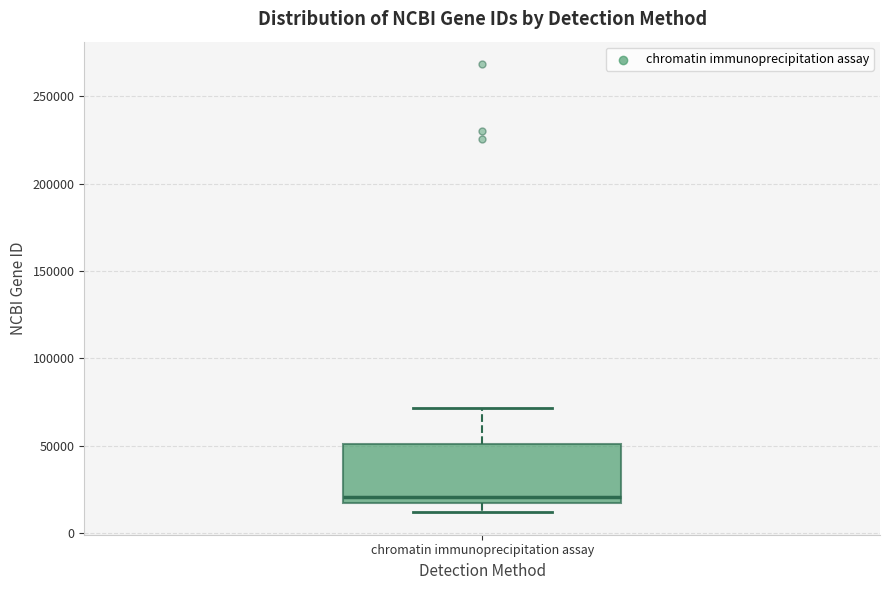

Where does the lower whisker of the box for chromatin immunoprecipitation assay end on the y-axis? The values are not printed on the chart, so give them approximately, as read against the axis.

10000